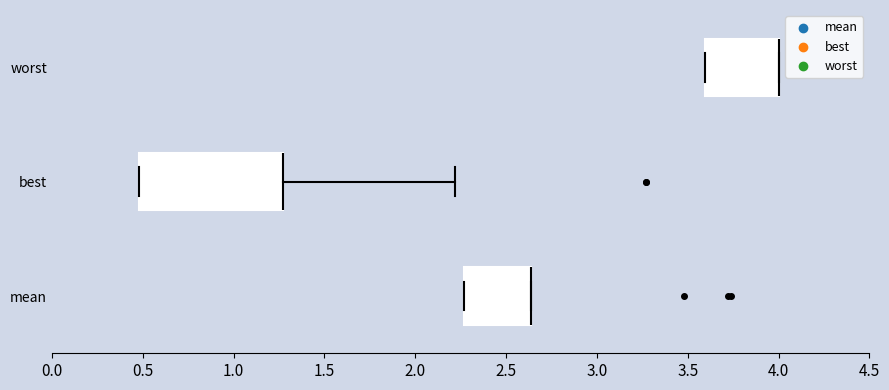

Where does the right whisker of the box for best end on the x-axis? The values are not printed on the chart, so give them approximately, as read against the axis.

2.20